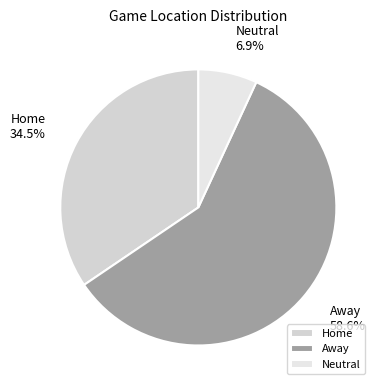

The Away slice represents 59% of the pie. True or false?

True